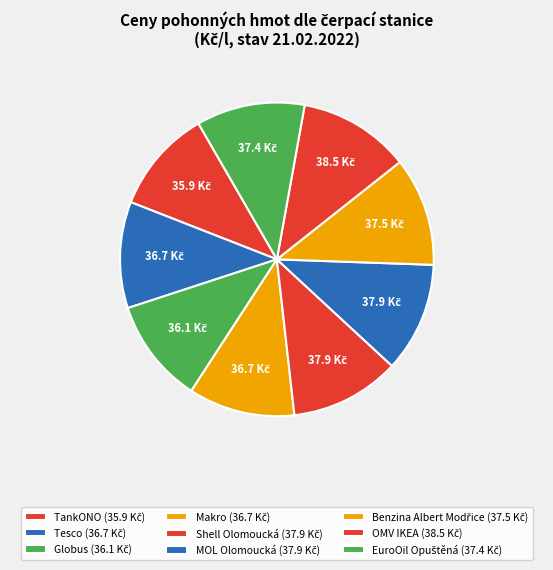

Count the number of slices in the pie.

9